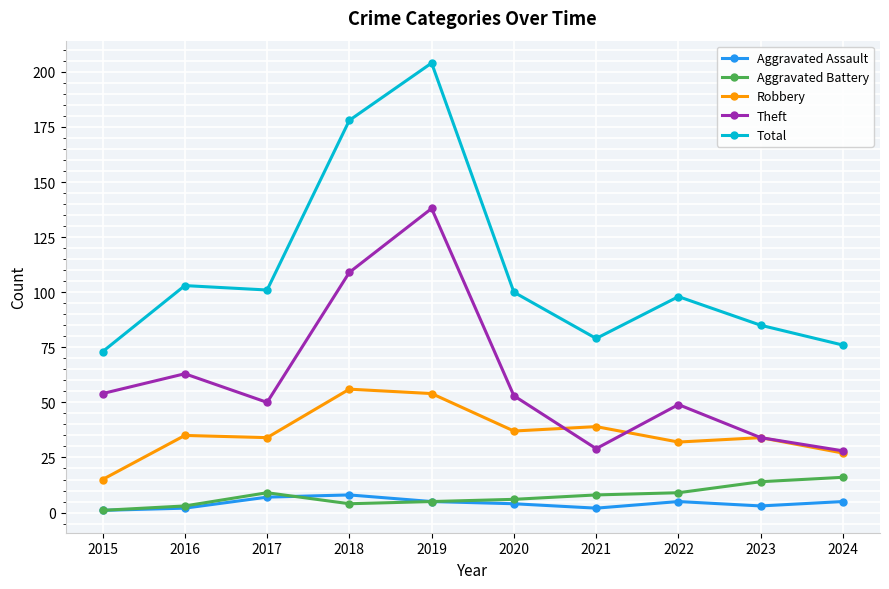

What is the total value across all series at 2019?

406